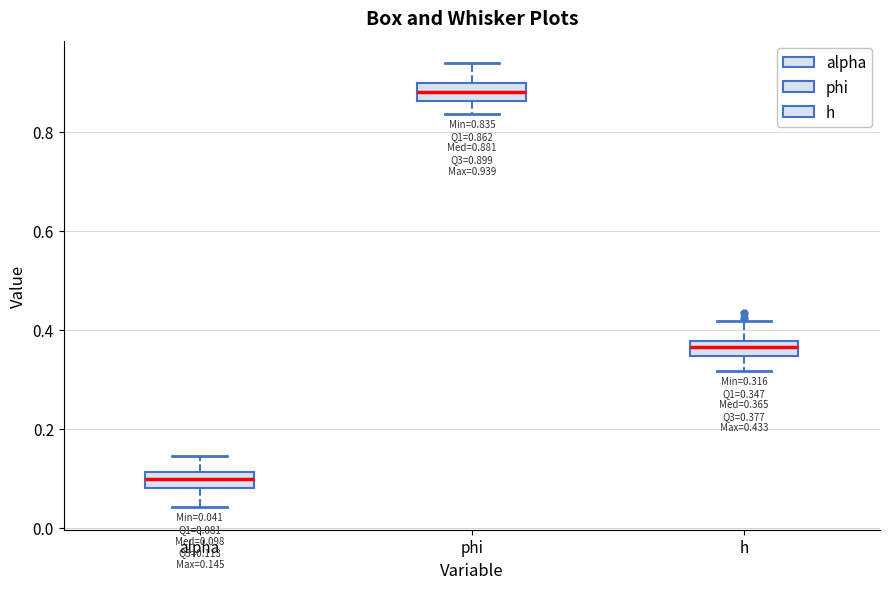

Which box's median line is the highest?

phi